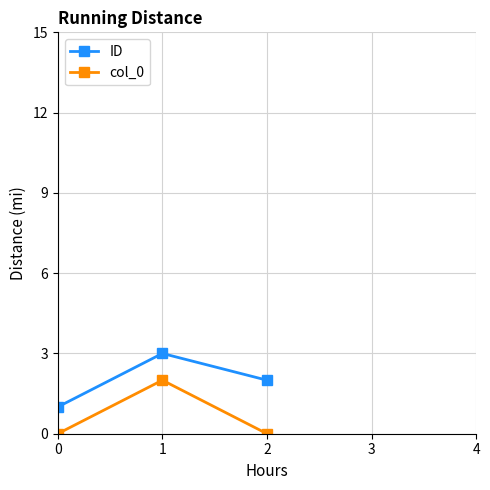

True or false: ID has a value of 1 at 2.

False